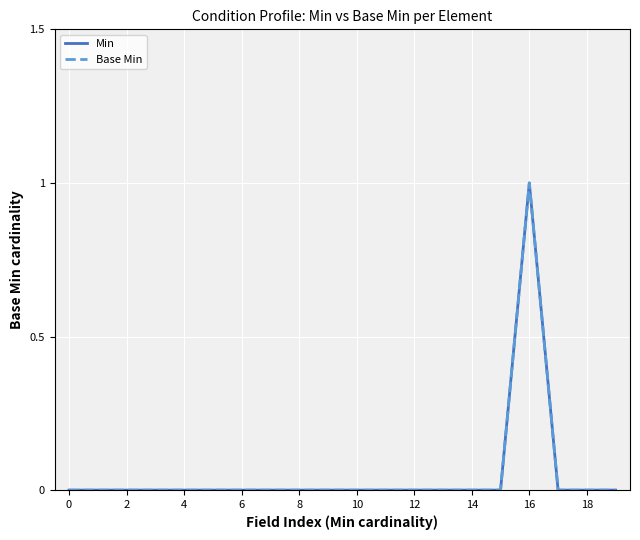

Does the chart display data point markers on the line(s)?

No